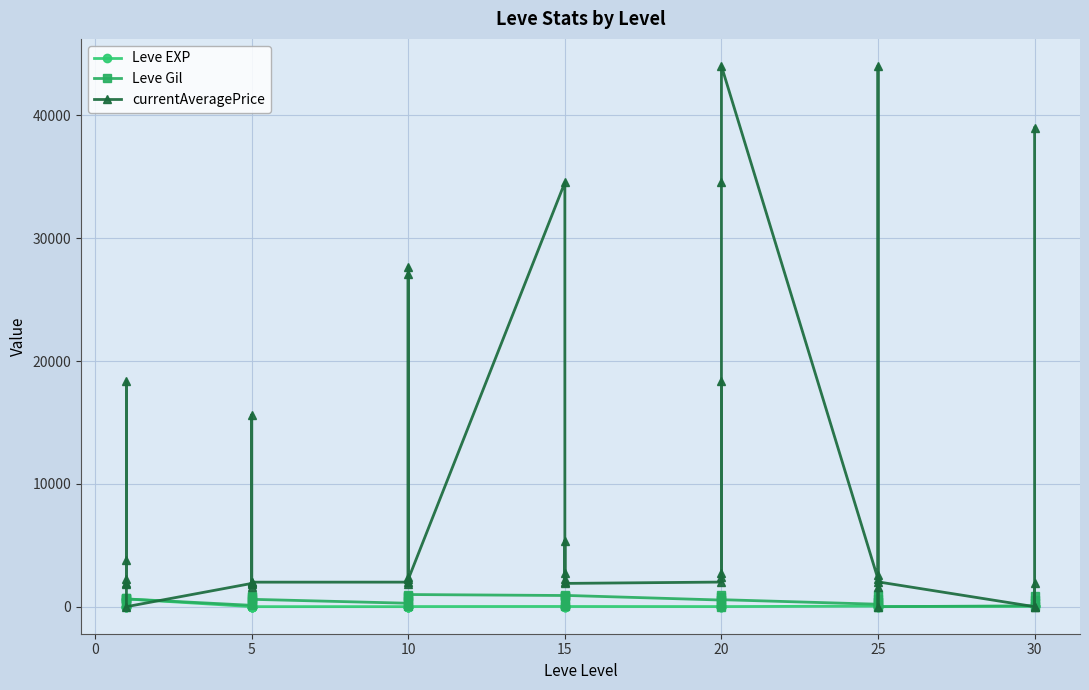

What is the value of the Leve Gil point at the 25th from the left?

540